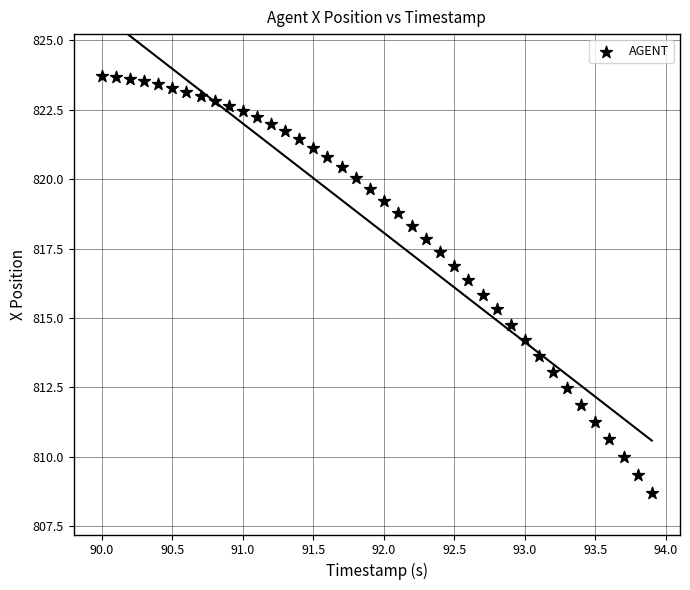

What is the range of X values (max minus min)?

3.9